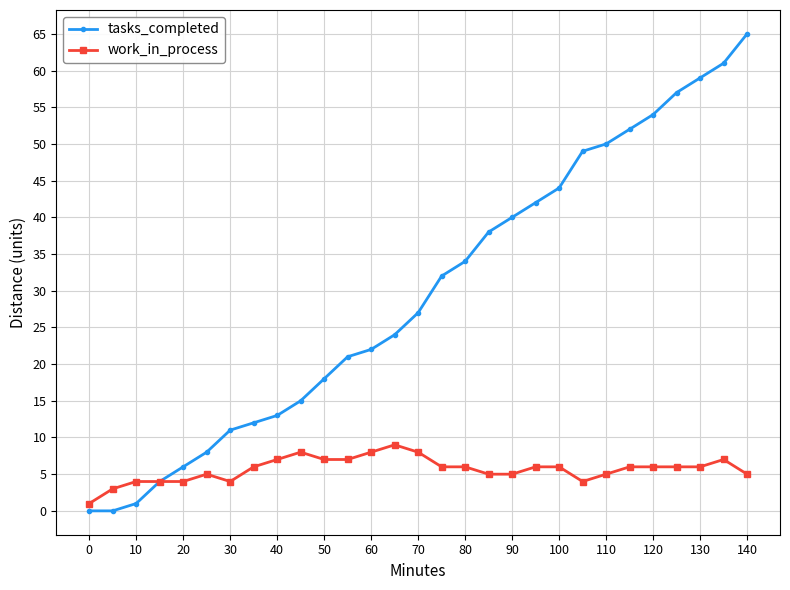

At how many categories does at least one series exceed 55?

4